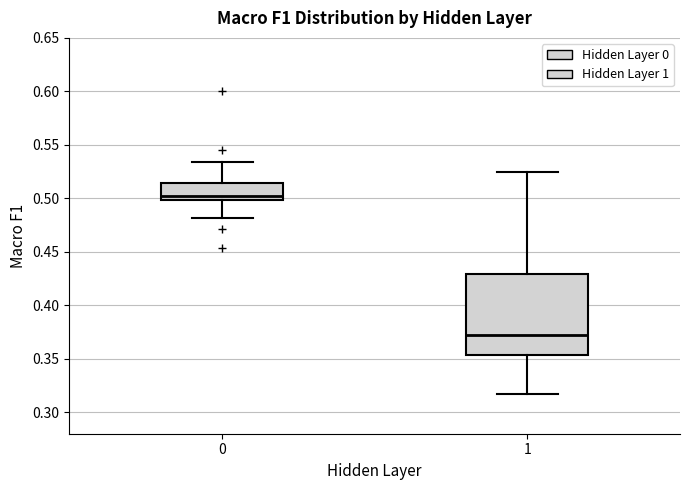

Comparing the boxes themselves (not the whiskers), which one is the tallest?

1